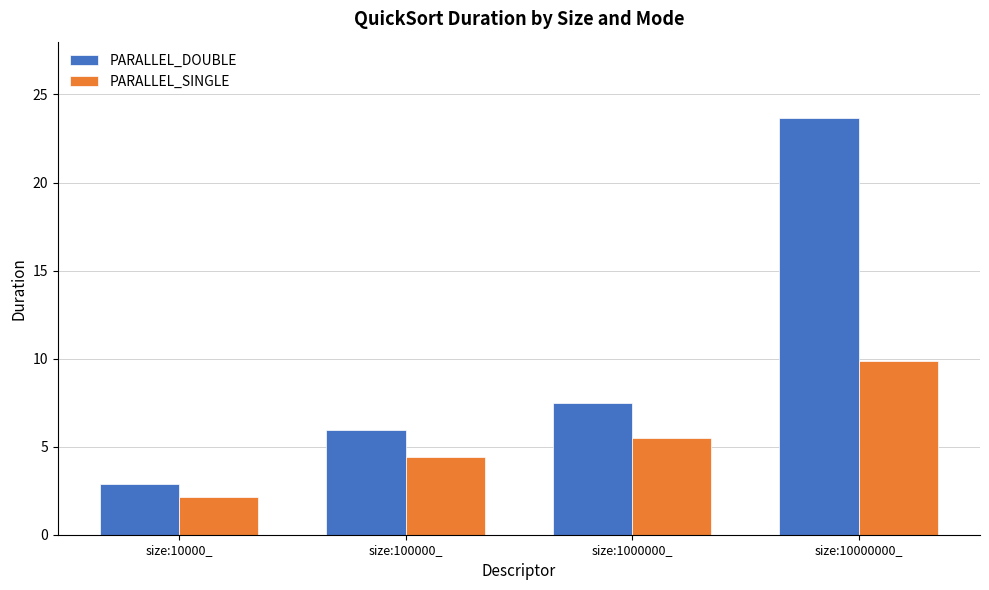

Where does the PARALLEL_SINGLE series first go above 5?

size:1000000_